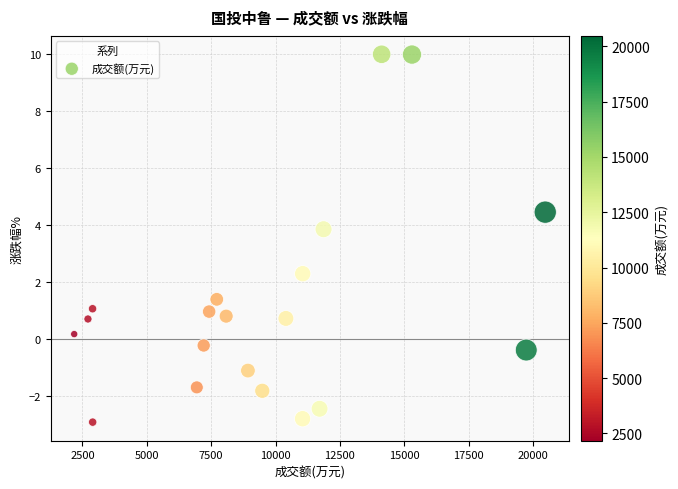

What is the range of Y values (max minus min)?

12.9